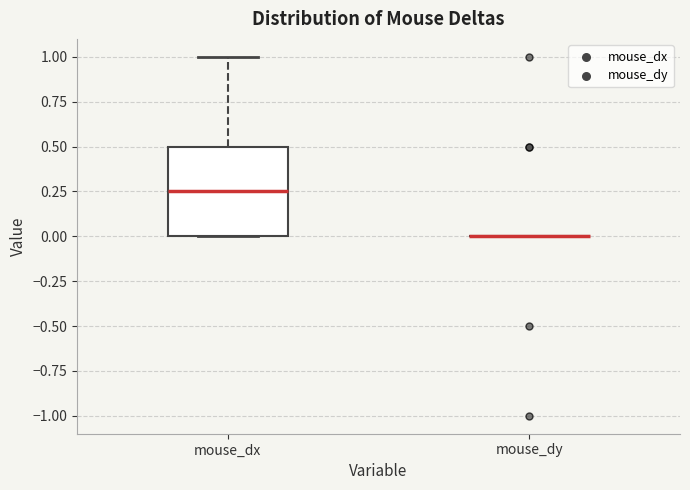

Reading left to right, transcribe this box plot: for each box, give where its median line is, the range the box spans, and where its two whiskers end, as read against the y-axis. The values are not printed on the chart, so give them approximately, as read against the axis.

mouse_dx: median 0.25, box 0.00 to 0.50, whiskers 0.00 to 1.00
mouse_dy: box collapsed to a line at 0.00, whiskers 0.00 to 0.00